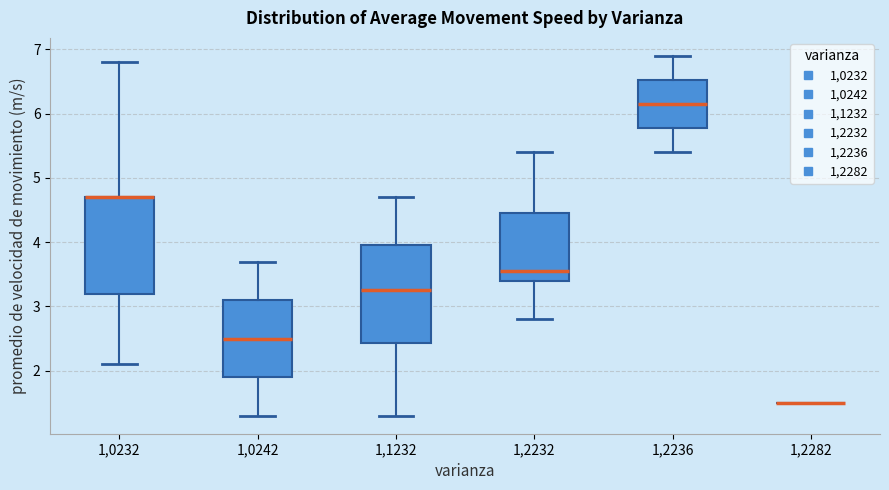

Where is the upper edge of the box at x = 1,0242 on the y-axis? The values are not printed on the chart, so give them approximately, as read against the axis.

3.1